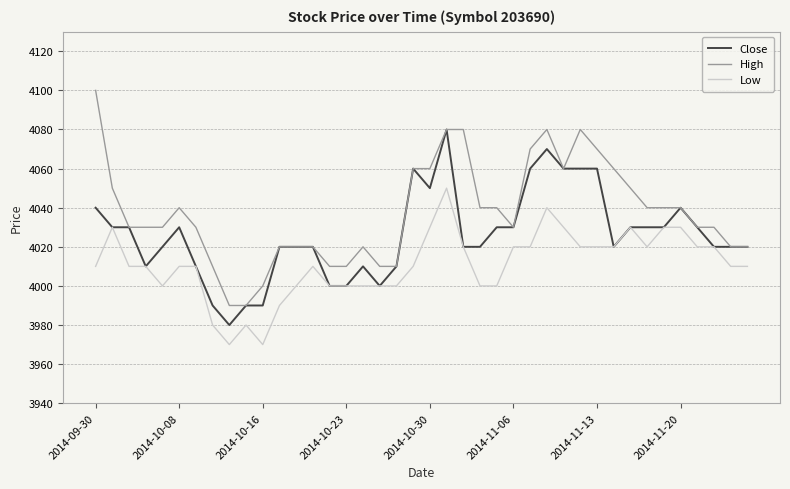

Which series has the largest total across all categories?

High